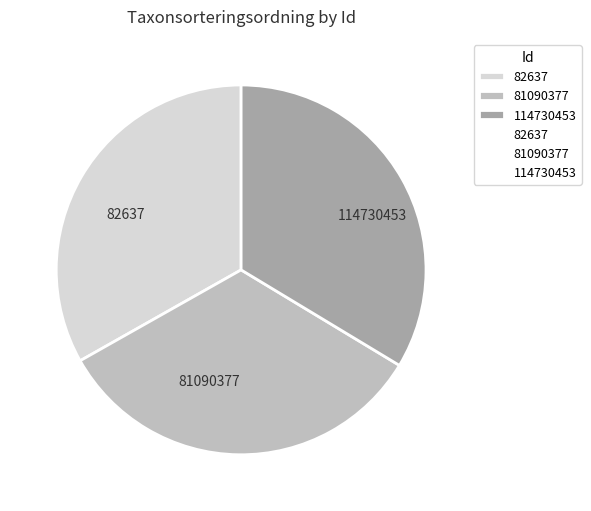

True or false: 81090377 accounts for 39% of the total.

False